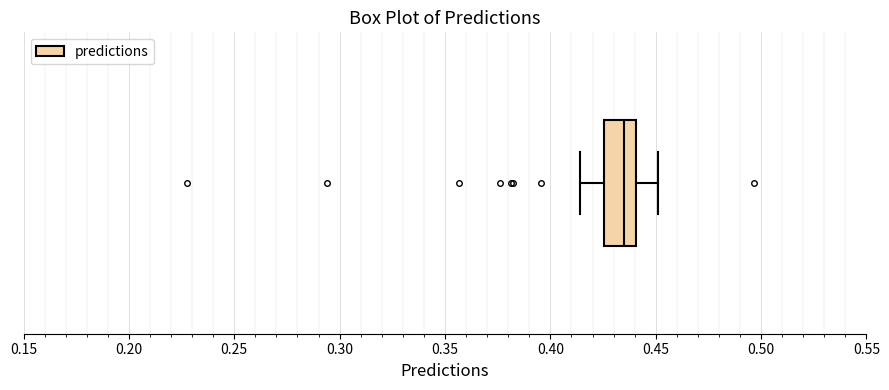

Read this box plot against the x-axis: the position of the median line, the range covered by the box, and the ends of both whiskers. The values are not printed on the chart, so give them approximately, as read against the axis.

median 0.435, box 0.425 to 0.440, whiskers 0.415 to 0.450